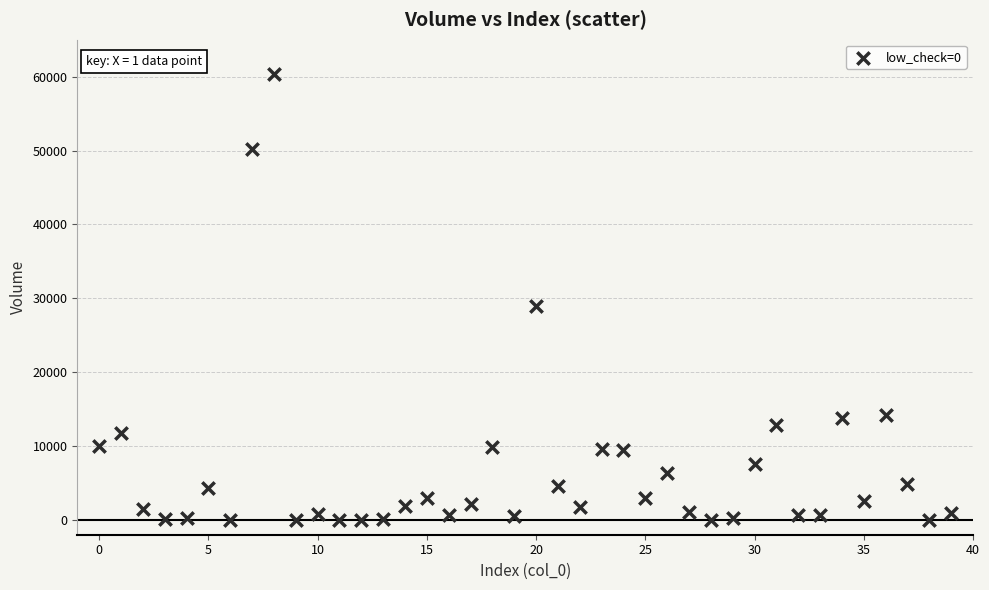

What Y value in the scatter plot is closest to 30173?

28939.7